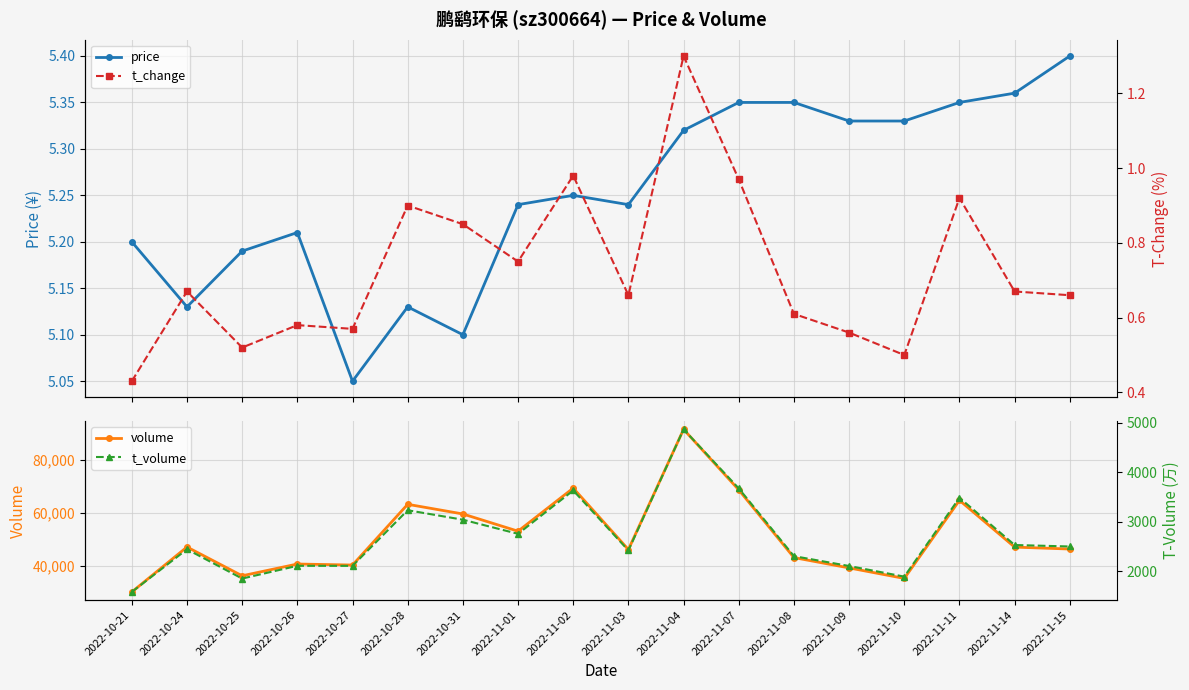

In t_volume, how many points are higher than both neighbors (excluding endpoints)?

6